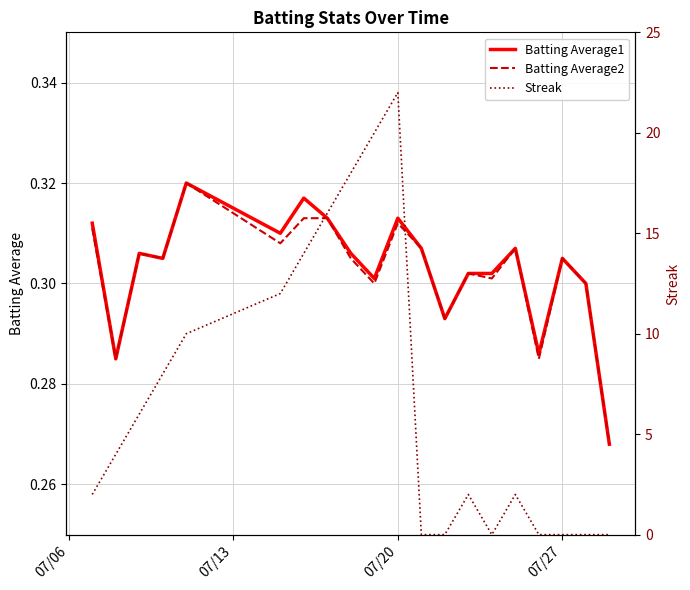

True or false: Batting Average1 and Batting Average2 cross at least once.

False